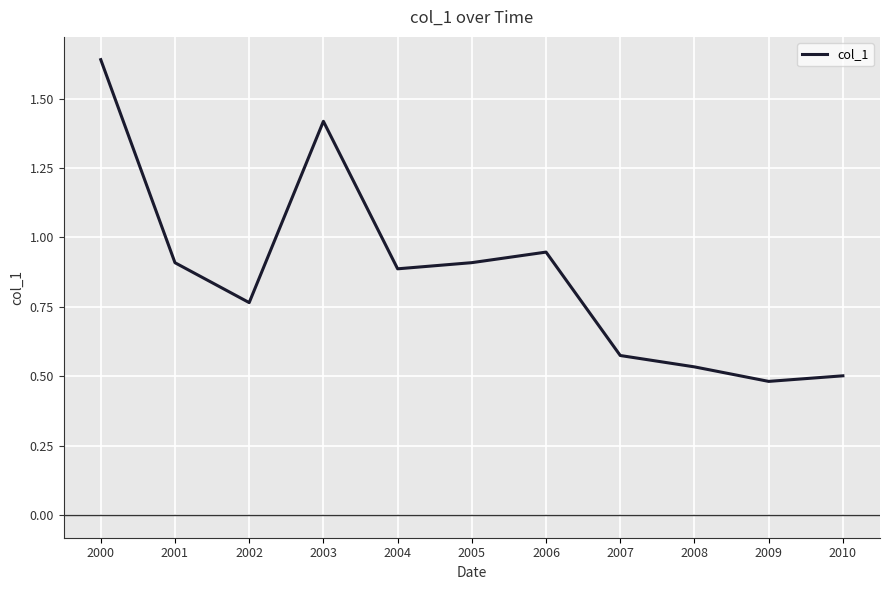

Count the number of data series in this chart.

1